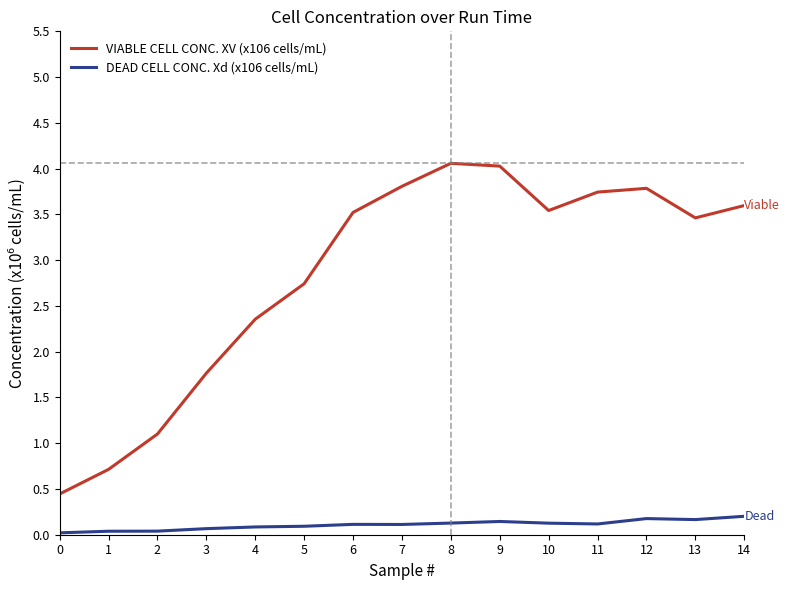

Count the DEAD CELL CONC. Xd (x106 cells/mL) values in the range 0 to 1.

15